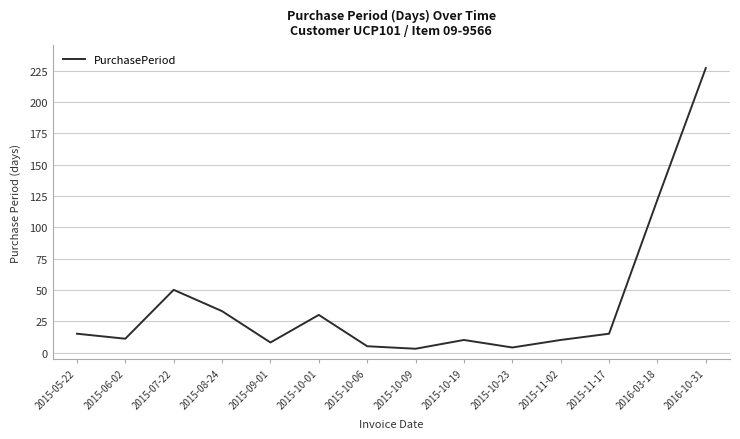

Count the number of data series in this chart.

1